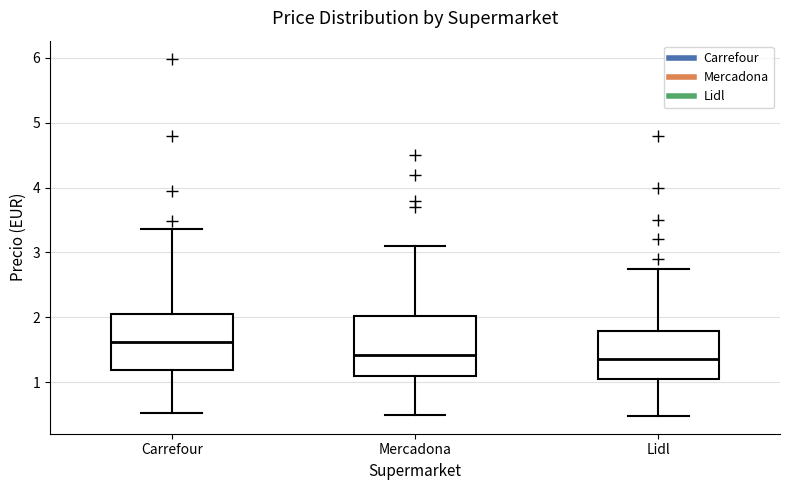

Reading left to right, read every box against the y-axis: the position of its median line, the range the box covers, and the ends of its whiskers. The values are not printed on the chart, so give them approximately, as read against the axis.

Carrefour: median 1.6, box 1.2 to 2.1, whiskers 0.5 to 3.4
Mercadona: median 1.4, box 1.1 to 2.0, whiskers 0.5 to 3.1
Lidl: median 1.4, box 1.1 to 1.8, whiskers 0.5 to 2.8